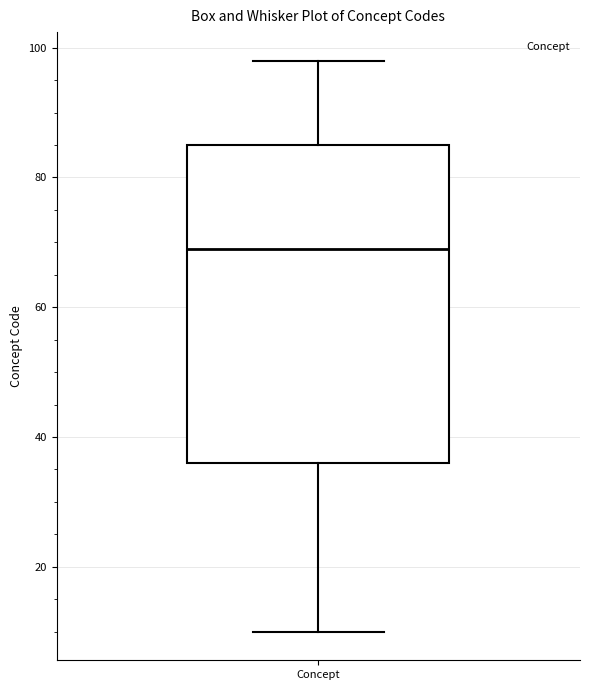

Where is the lower edge of the box for Concept on the y-axis? The values are not printed on the chart, so give them approximately, as read against the axis.

36